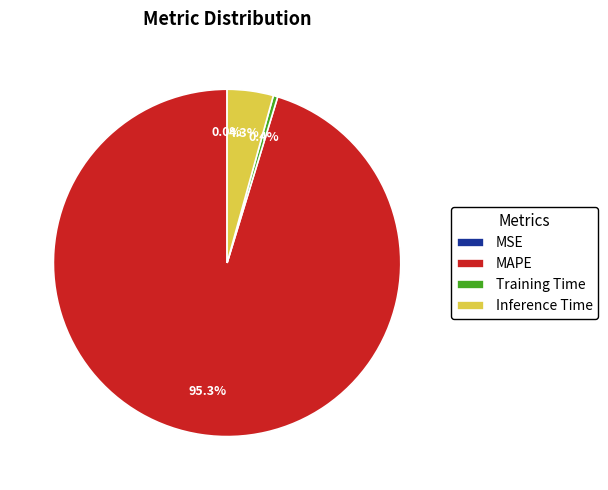

How much of the chart is everything except Inference Time?

95.7%